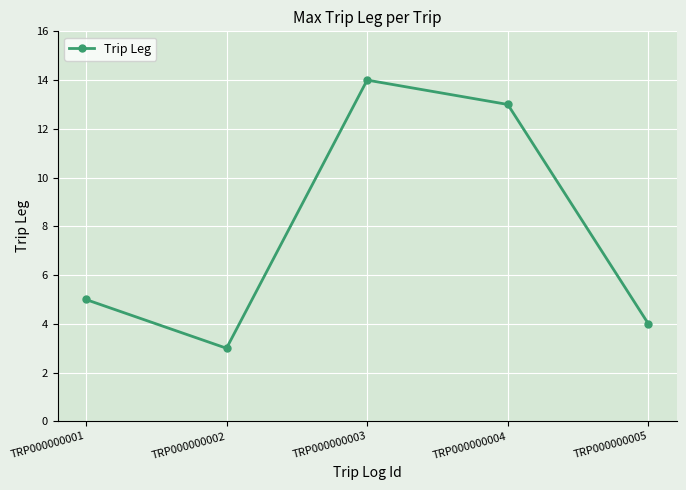

True or false: the data shows 5 at TRP000000001.

True